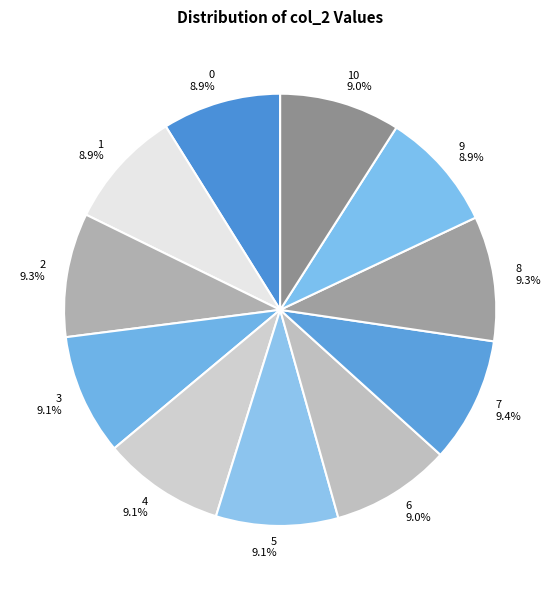

How many segments does this pie chart have?

11